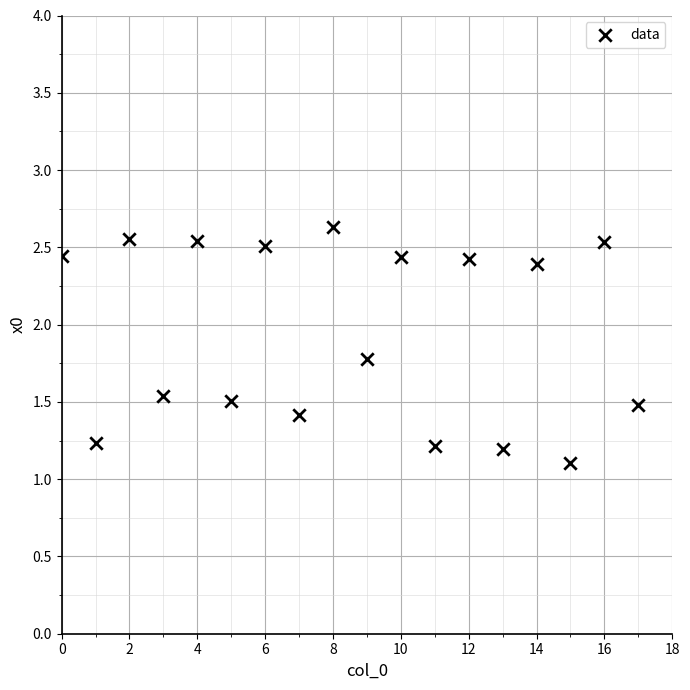

What Y value in the scatter plot is closest to 1?

1.1